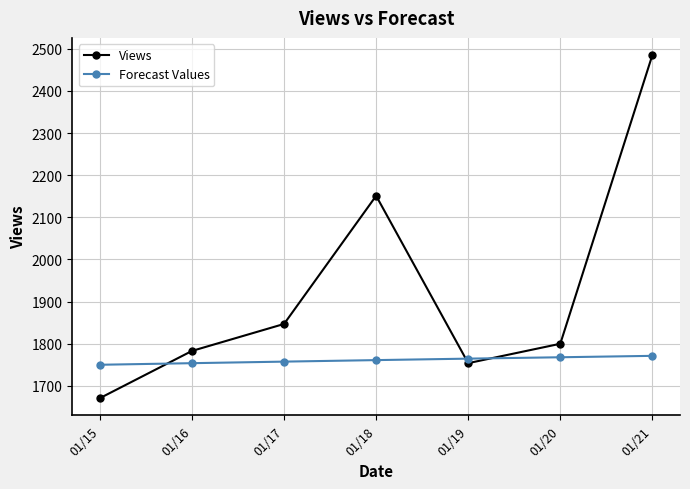

Is this an area chart (filled region under the line)?

No